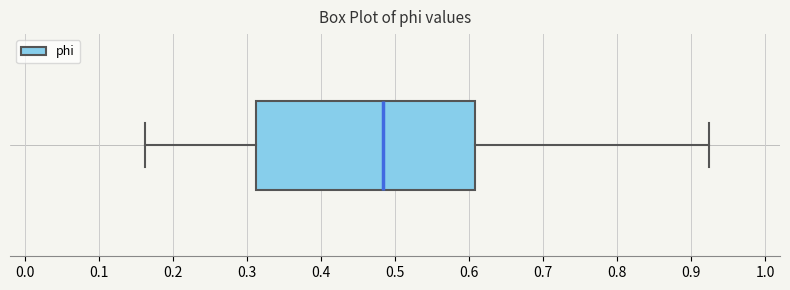

Transcribe this box plot: give where the median line is, the range the box spans, and where the two whiskers end, as read against the x-axis. The values are not printed on the chart, so give them approximately, as read against the axis.

median 0.48, box 0.31 to 0.61, whiskers 0.16 to 0.92